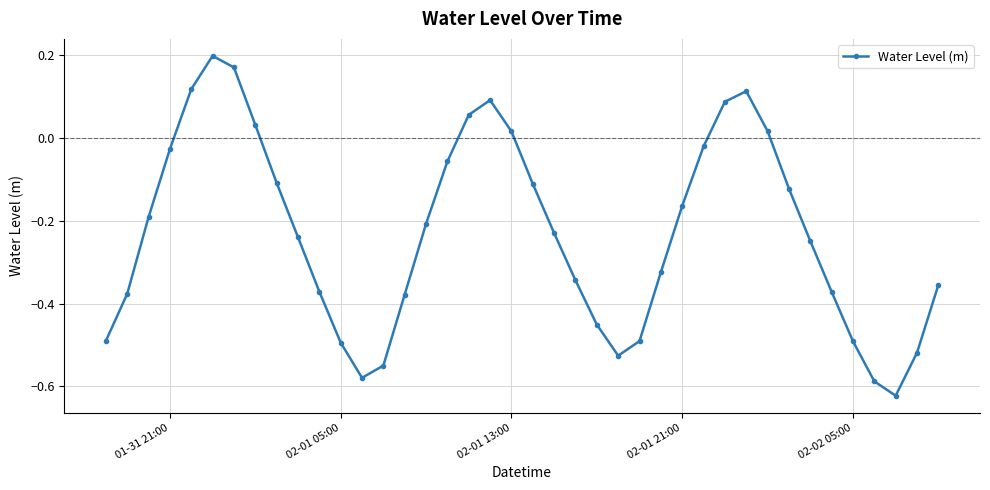

What is the sum of all values?

-9.1